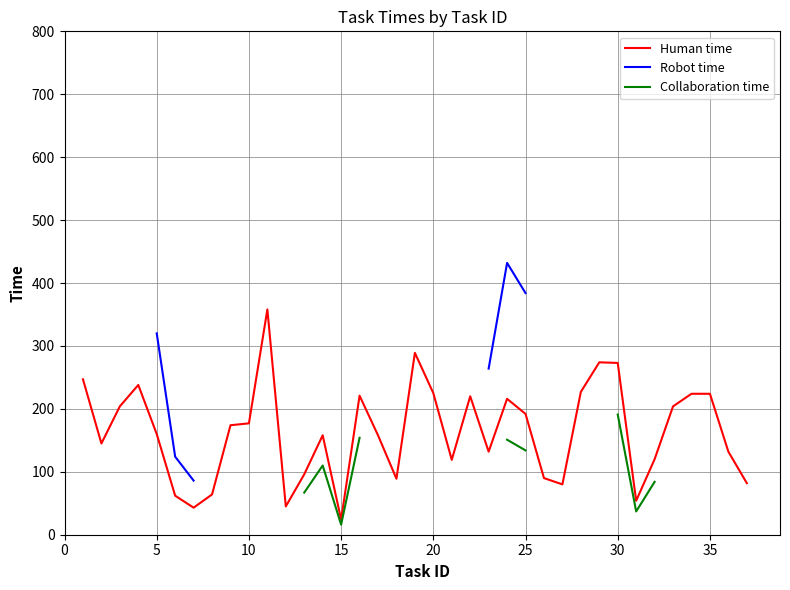

What is the difference between the maximum and minimum values in the Collaboration time series?

175.0